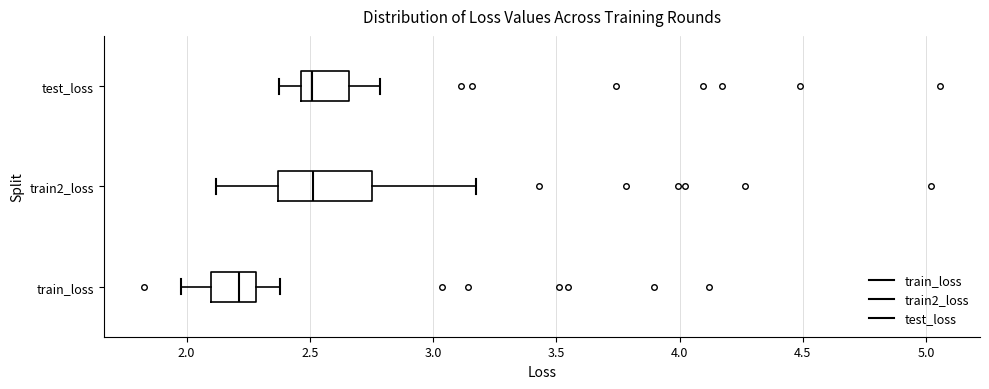

Which box has the furthest to the left median line?

train_loss